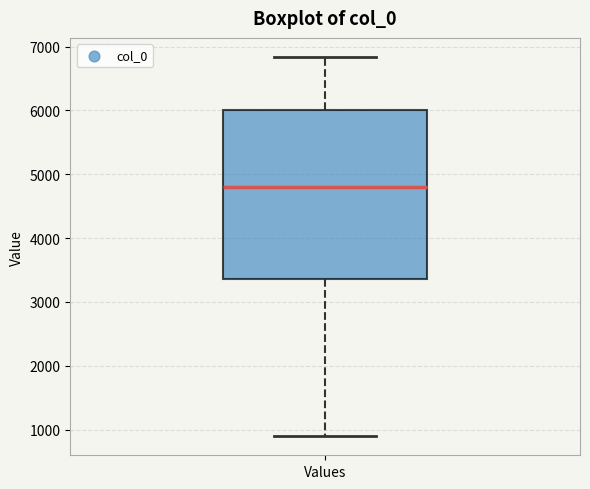

Transcribe this box plot: give where the median line is, the range the box spans, and where the two whiskers end, as read against the y-axis. The values are not printed on the chart, so give them approximately, as read against the axis.

median 4800, box 3400 to 6000, whiskers 900 to 6800